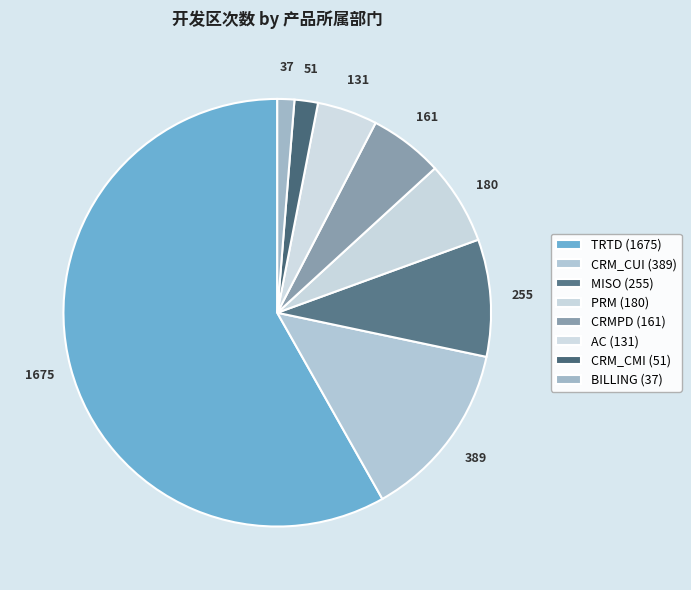

What percentage is the CRM_CMI slice, to the nearest percent?

2%